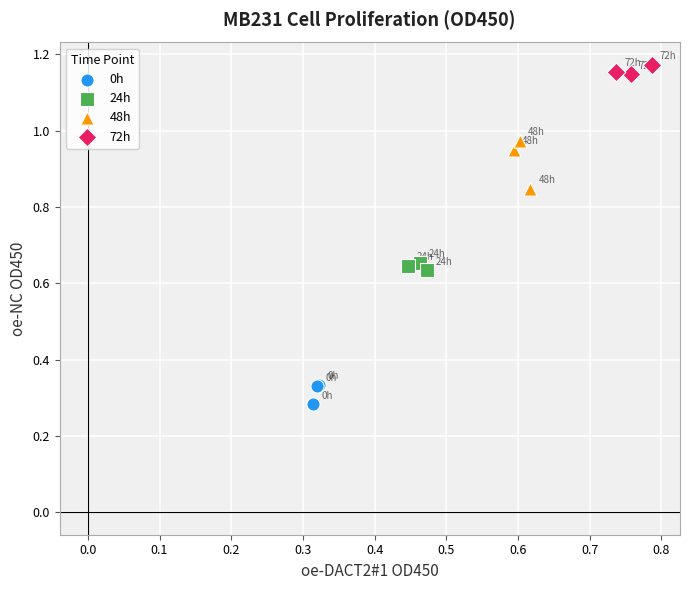

Which series has the widest spread of Y values?

48h